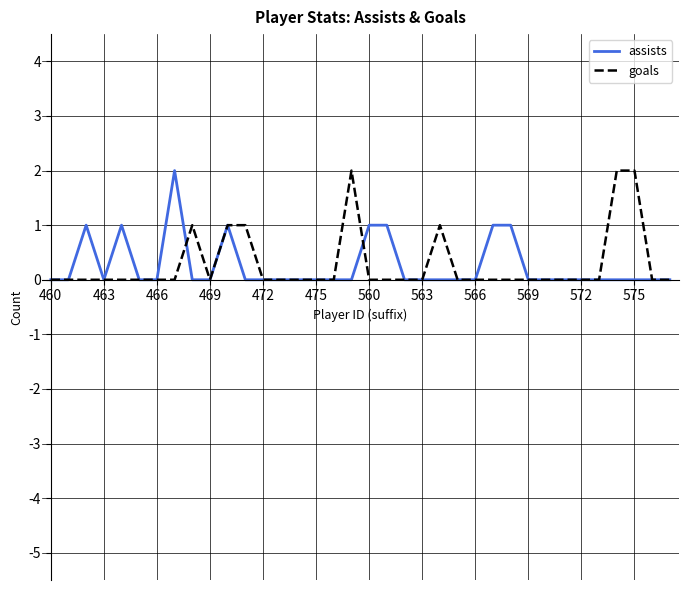

How many lines are shown in the chart?

2